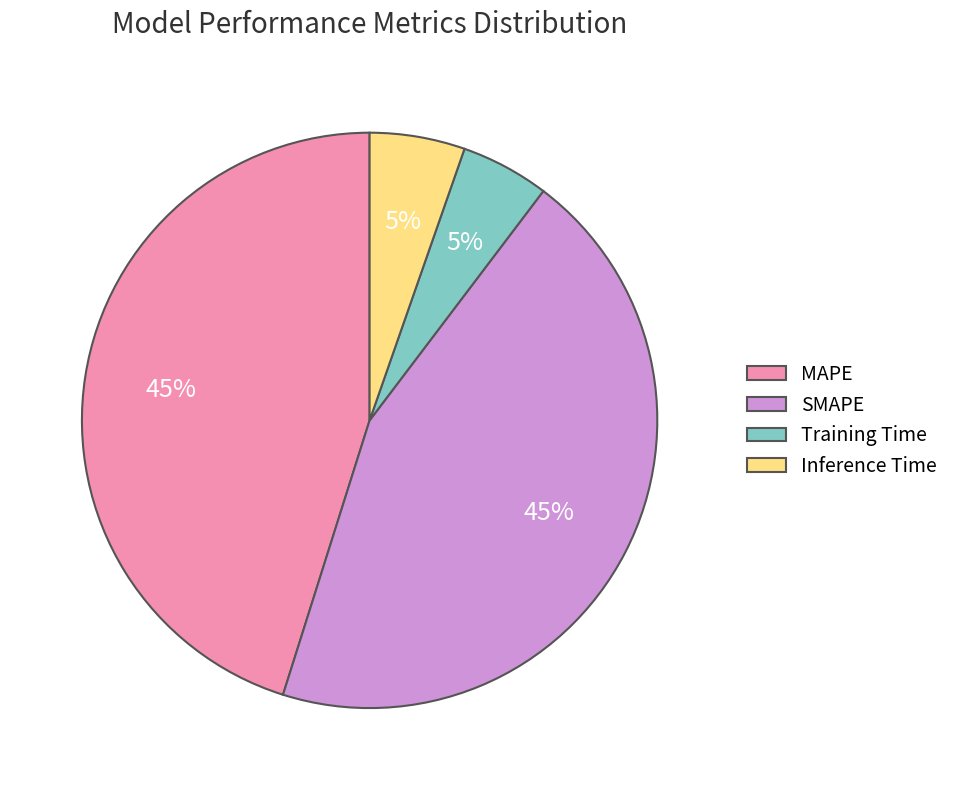

What percentage is the Training Time slice, to the nearest percent?

5%